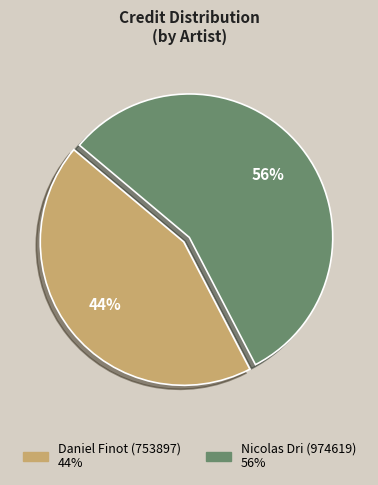

Does Nicolas Dri (974619) account for over 50% of the chart?

Yes